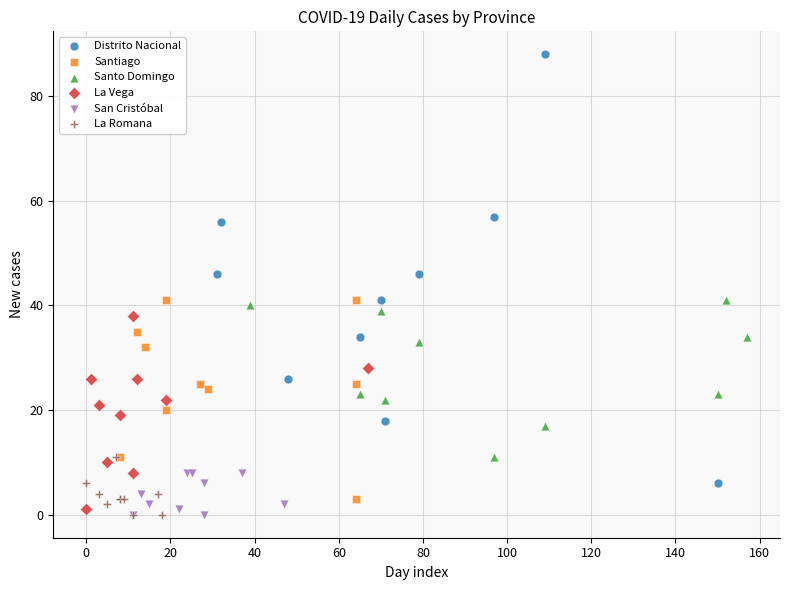

Which series has the largest Y range (max minus min)?

Distrito Nacional